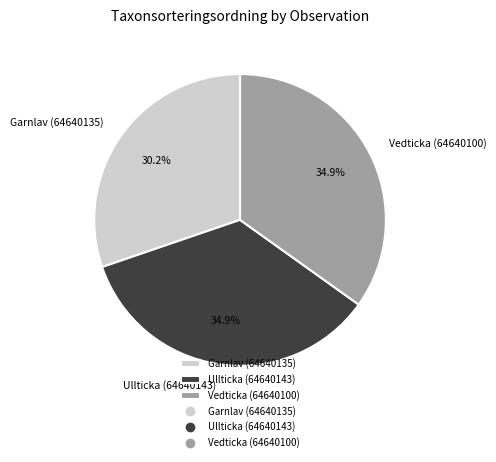

True or false: Ullticka (64640143) accounts for 35% of the total.

True